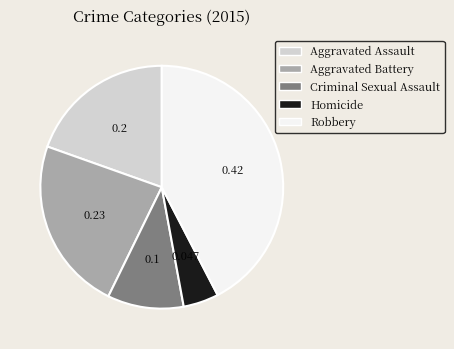

Which has a higher value, Criminal Sexual Assault or Robbery?

Robbery